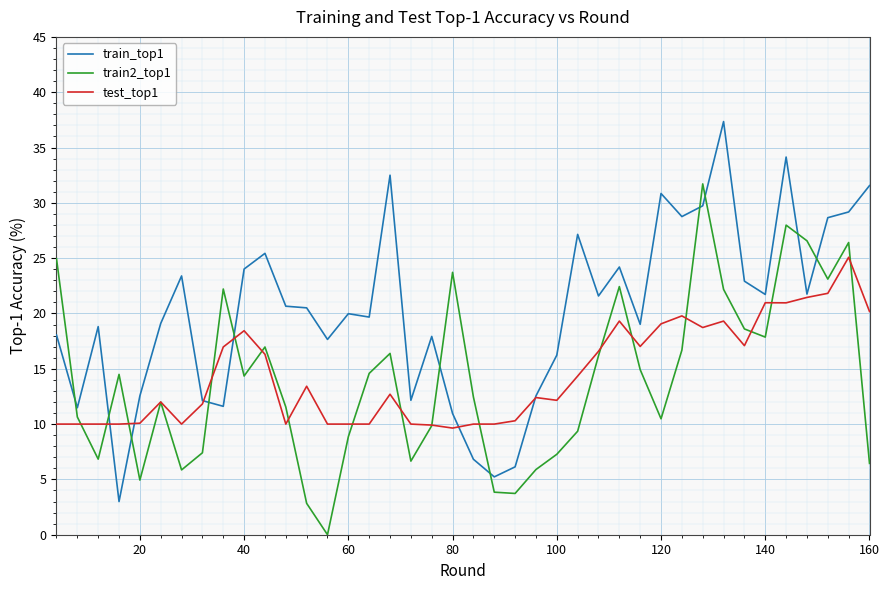

After their last crossing, which series has the higher values: train_top1 or test_top1?

train_top1